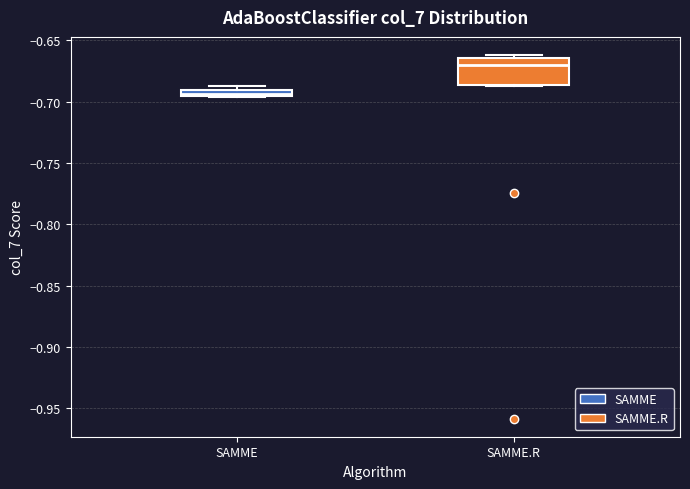

Which box has the highest median line?

SAMME.R